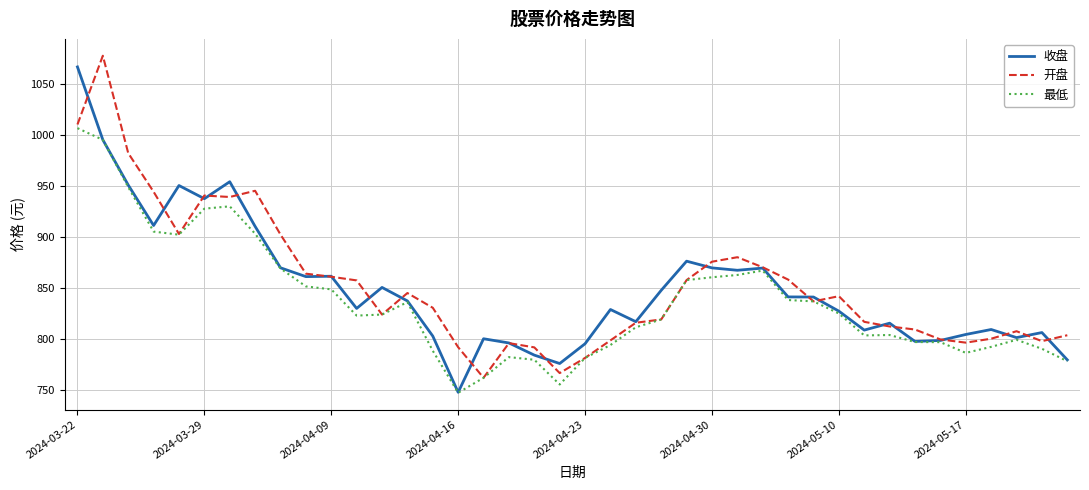

What is the minimum value for 最低?

747.4